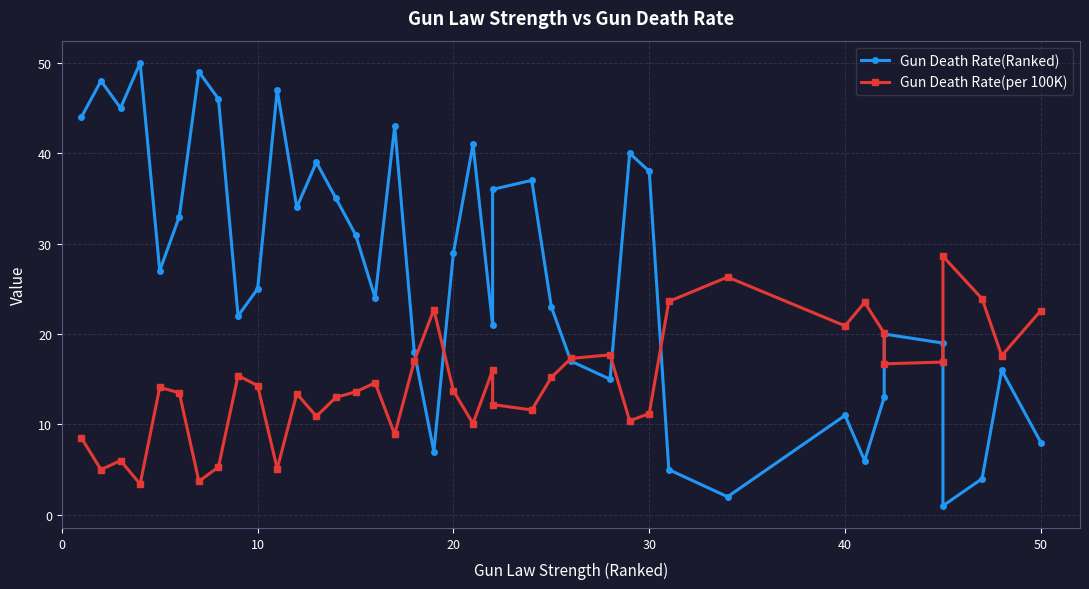

Reading left to right, list all the values displayed in this chart.

Gun Death Rate(Ranked): 44.0	48.0	45.0	50.0	27.0	33.0	49.0	46.0	22.0	25.0	47.0	34.0	39.0	35.0	31.0	24.0	43.0	18.0	7.0	29.0	41.0	21.0	36.0	37.0	23.0	17.0	15.0	40.0	38.0	5.0	2.0	11.0	6.0	13.0	20.0	19.0	1.0	4.0	16.0	8.0
Gun Death Rate(per 100K): 8.5	5.0	6.0	3.4	14.1	13.5	3.7	5.3	15.4	14.3	5.1	13.4	10.9	13.0	13.6	14.6	8.9	17.0	22.7	13.7	10.1	16.0	12.2	11.6	15.2	17.3	17.7	10.4	11.2	23.6	26.3	20.9	23.5	20.1	16.7	16.9	28.6	23.9	17.6	22.6